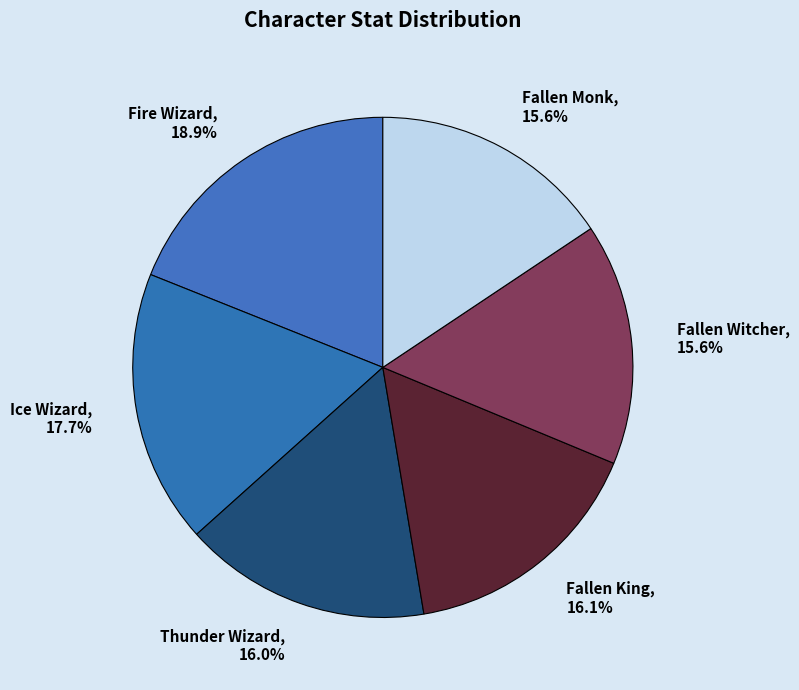

Does Ice Wizard represent more than half of the total?

No